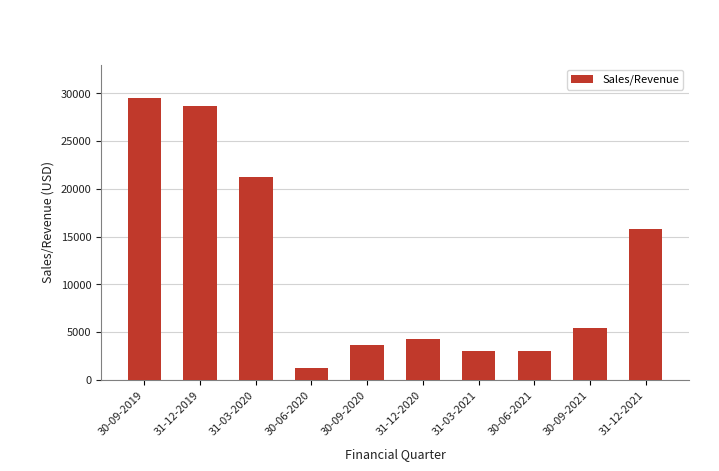

Which has a higher value, 31-03-2020 or 30-09-2020?

31-03-2020